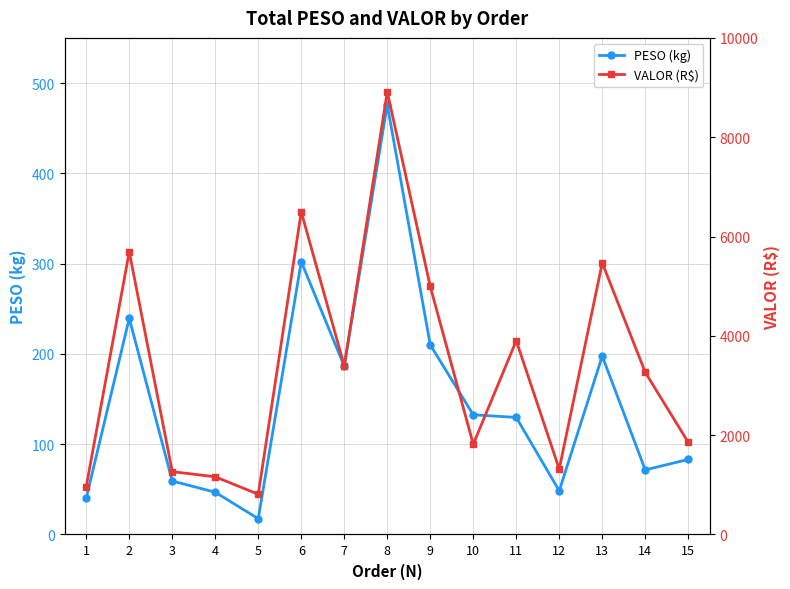

What are all the series names shown in the legend?

PESO (kg), VALOR (R$)